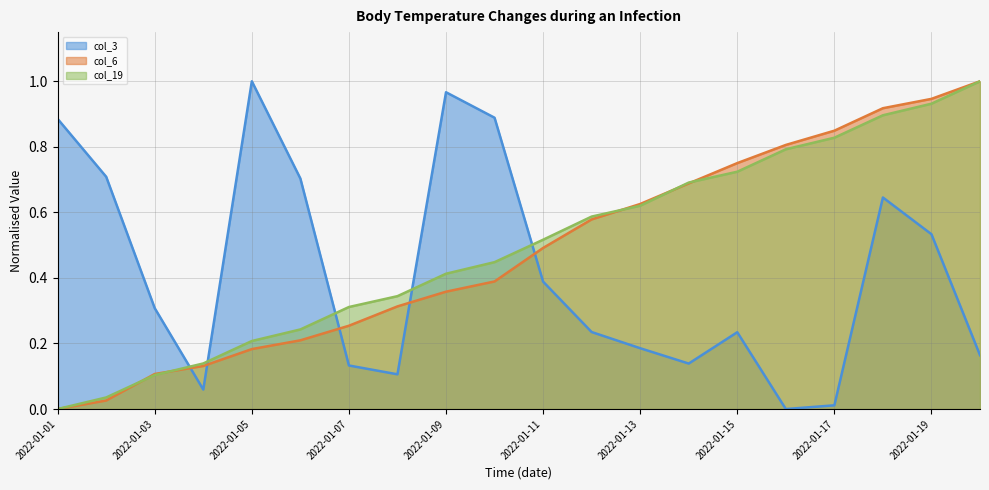

The value of col_19 line at 17 is 0.9. True or false?

True